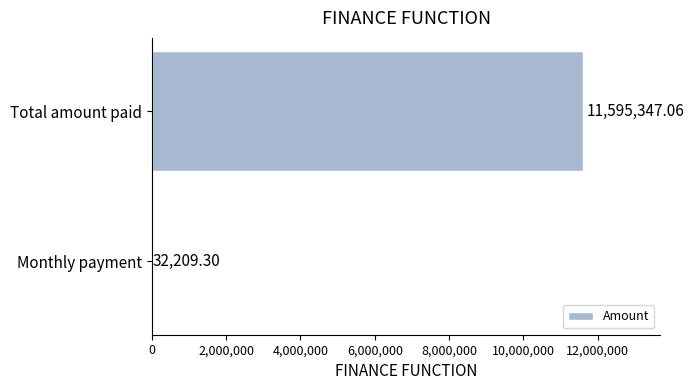

What is the sum of all values?

11627556.4